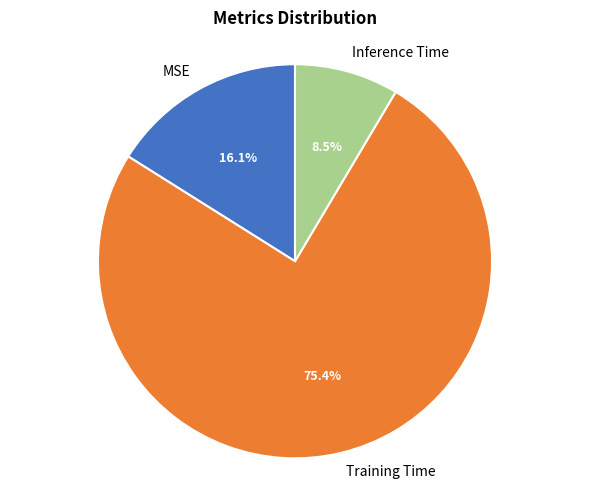

Combined, do MSE and Inference Time account for over 50%?

No